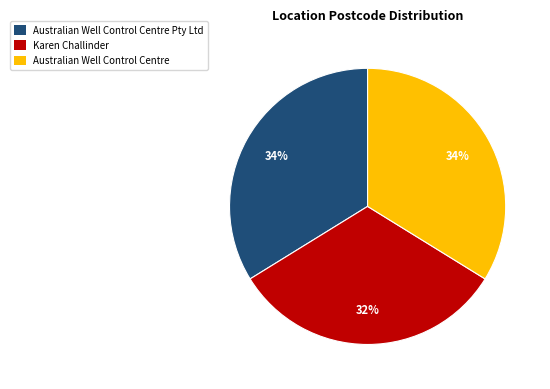

What is the ratio of the value at Australian Well Control Centre Pty Ltd to the value at Australian Well Control Centre?

1.0